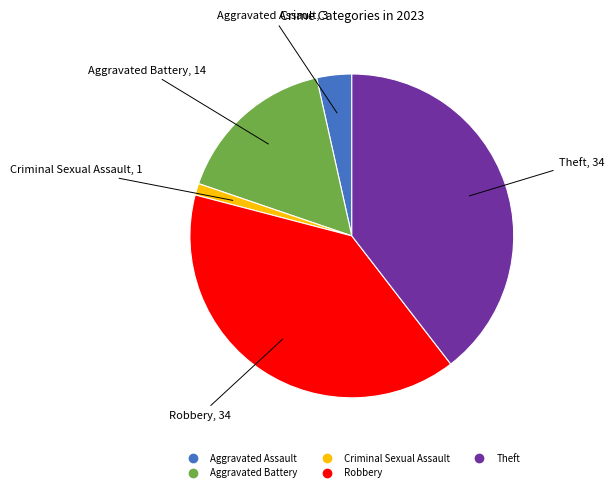

The Robbery slice represents 29% of the pie. True or false?

False